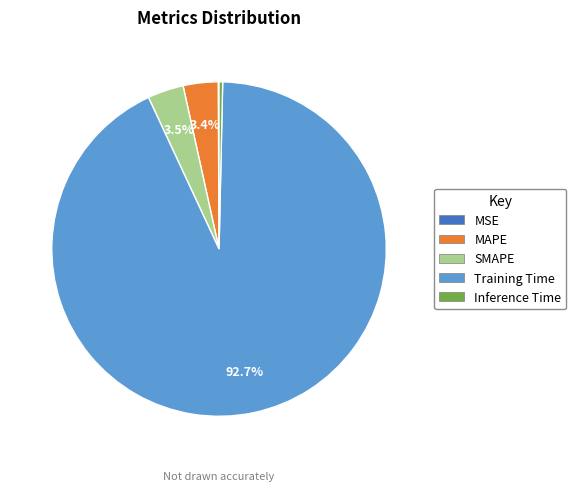

Which slice is the largest?

Training Time